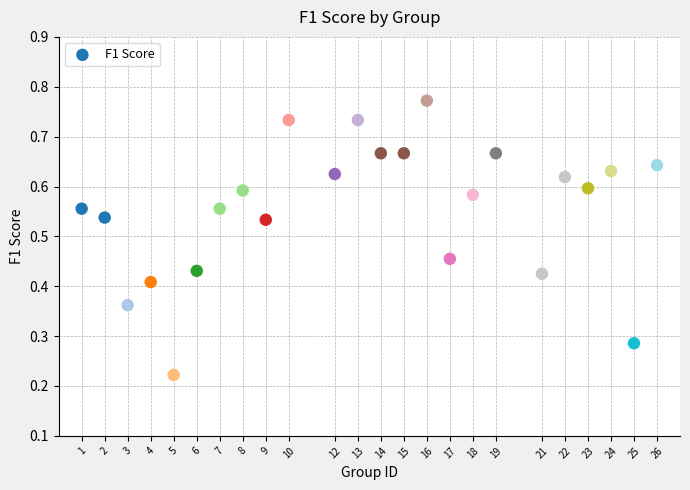

Count the number of points in this scatter plot.

24